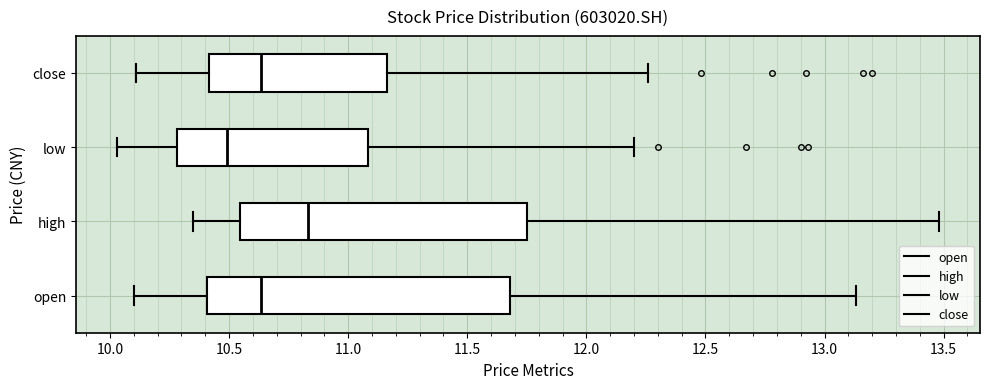

Reading bottom to top, read every box against the x-axis: the position of its median line, the range the box covers, and the ends of its whiskers. The values are not printed on the chart, so give them approximately, as read against the axis.

open: median 10.65, box 10.40 to 11.70, whiskers 10.10 to 13.15
high: median 10.85, box 10.55 to 11.75, whiskers 10.35 to 13.50
low: median 10.50, box 10.30 to 11.10, whiskers 10.05 to 12.20
close: median 10.65, box 10.40 to 11.15, whiskers 10.10 to 12.25